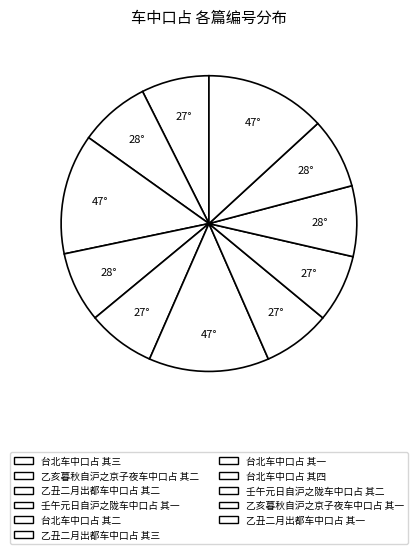

Is the sum of 壬午元日自沪之陇车中口占 其二 and 台北车中口占 其一 greater than half?

No